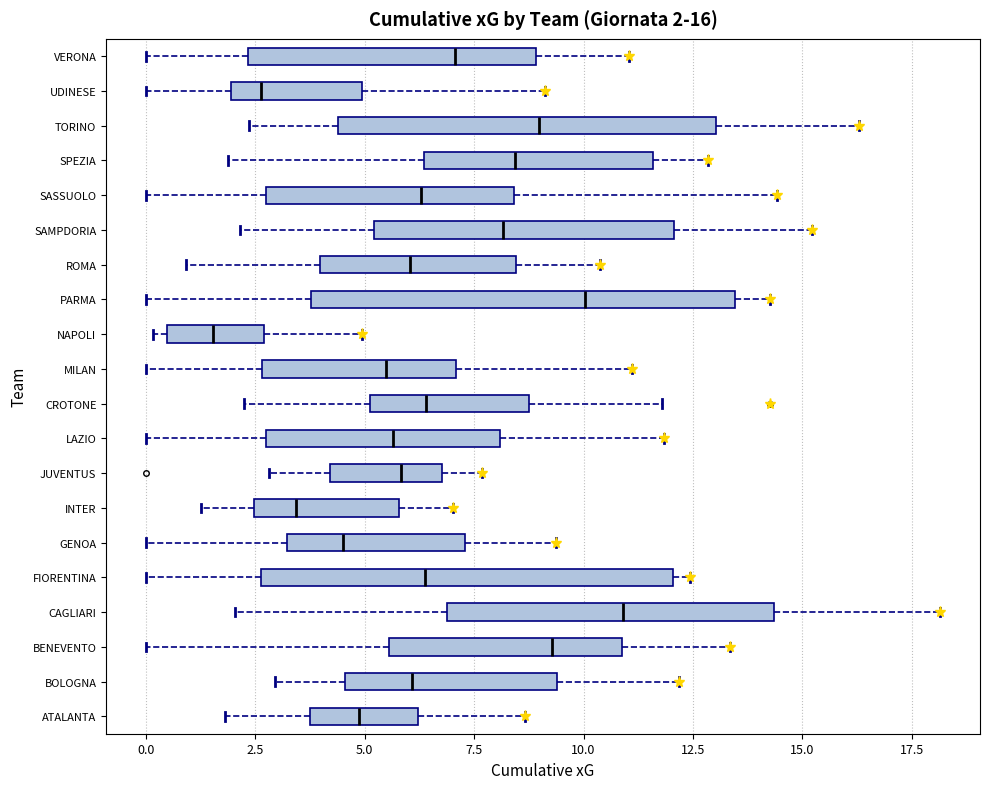

Which box's median line is the furthest to the right?

CAGLIARI